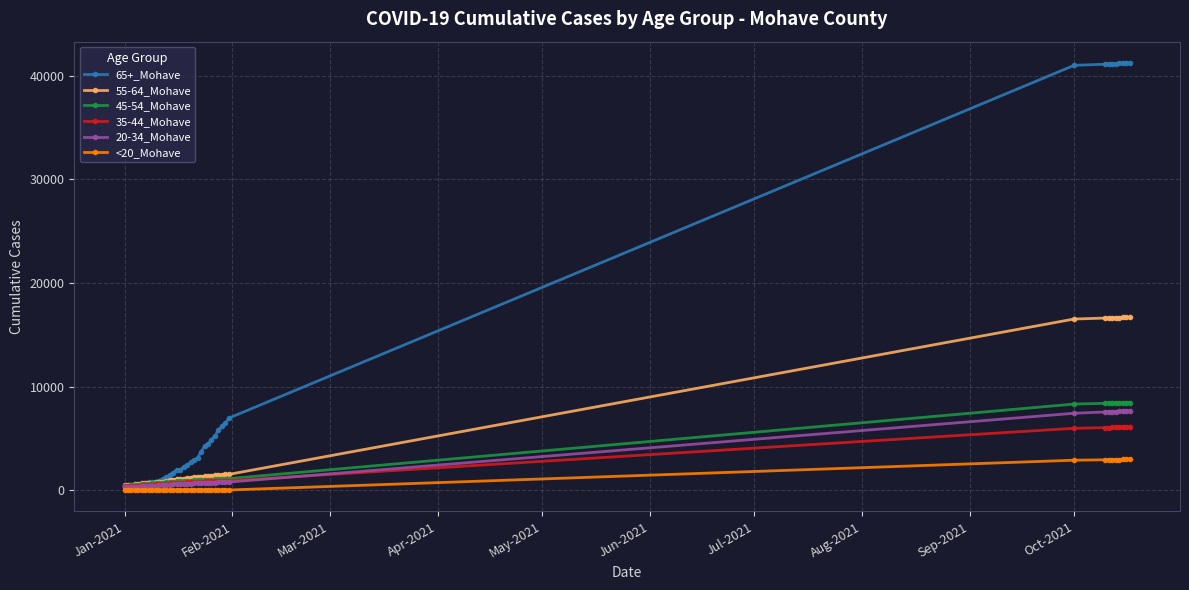

What is the greatest value displayed?

41214